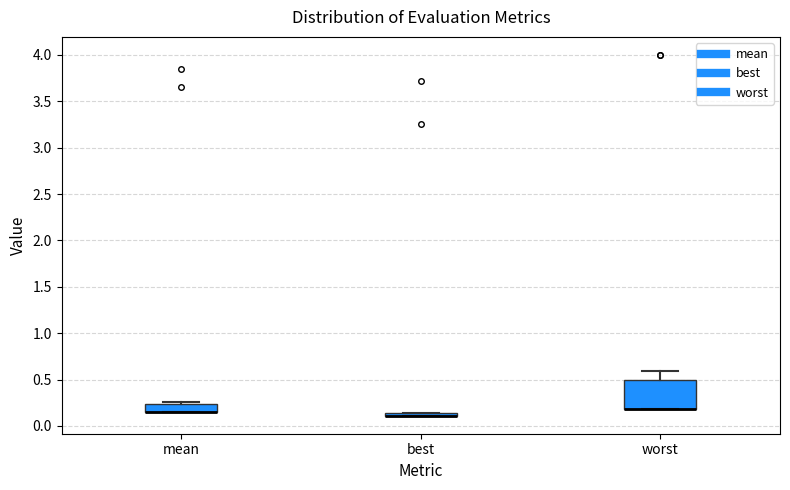

Comparing the boxes themselves (not the whiskers), which one is the tallest?

worst